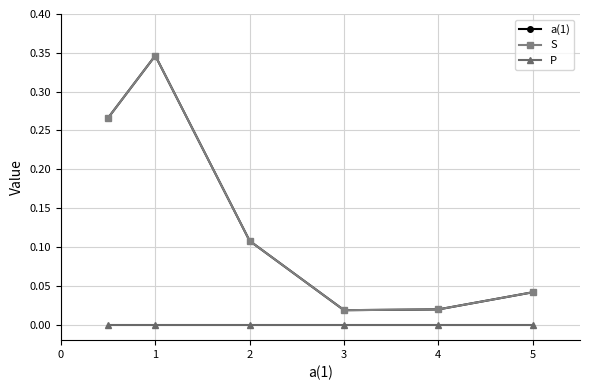

At which category does a(1) reach its first local valley?

3